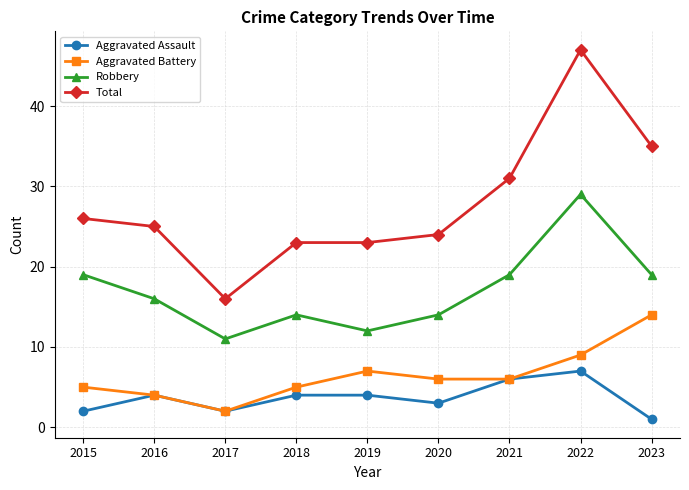

The Aggravated Battery series shows 5 at 2015. True or false?

True